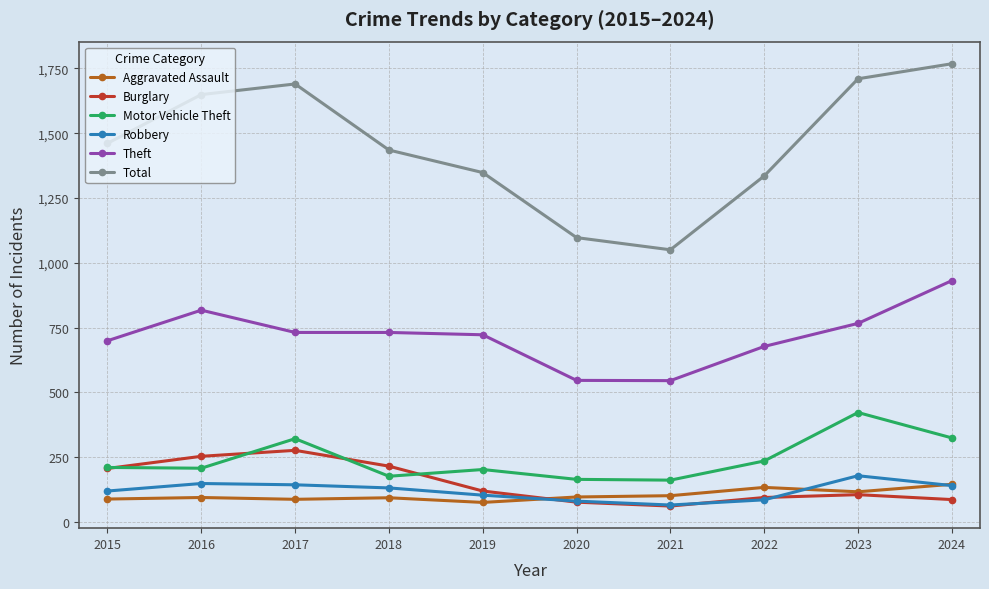

What is the value of the Burglary point at the 4th from the left?

215